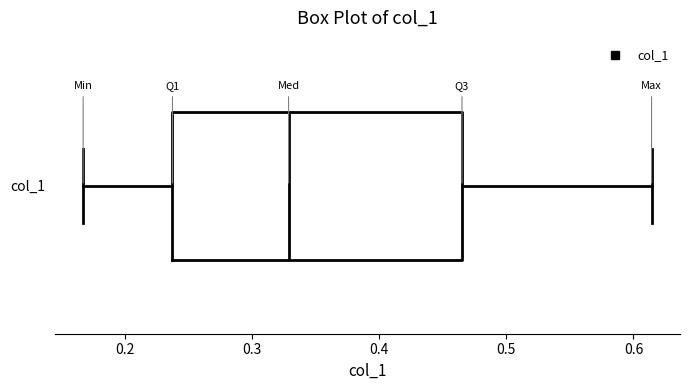

Transcribe this box plot: give where the median line is, the range the box spans, and where the two whiskers end, as read against the x-axis. The values are not printed on the chart, so give them approximately, as read against the axis.

median 0.33, box 0.24 to 0.47, whiskers 0.17 to 0.61